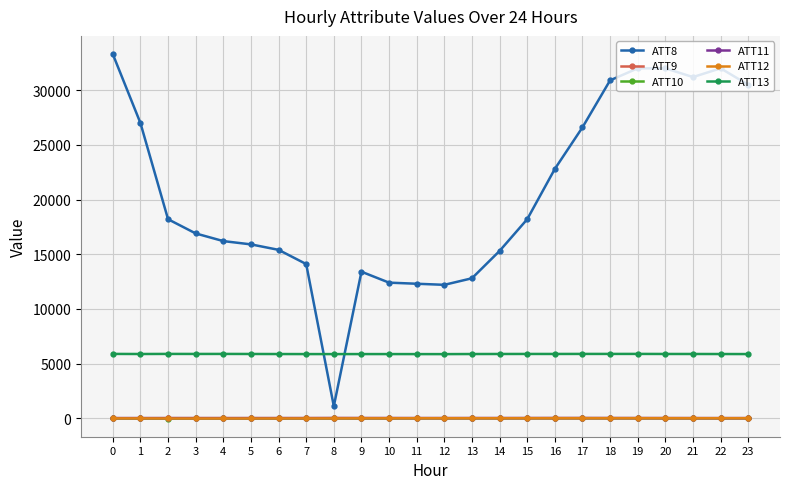

True or false: ATT11 has more than 1 interior local peaks.

True